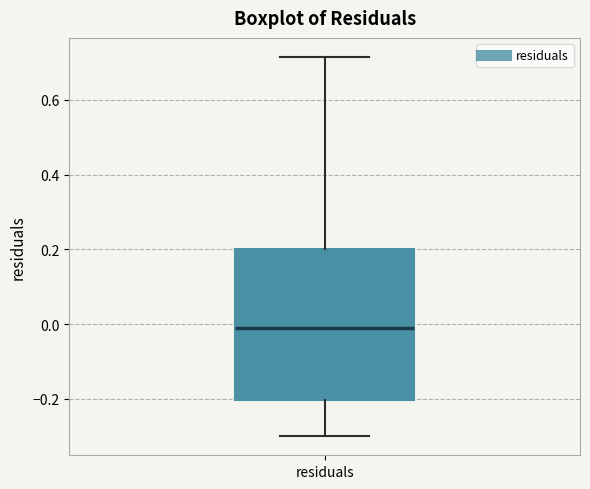

Where is the upper edge of the box for residuals on the y-axis? The values are not printed on the chart, so give them approximately, as read against the axis.

0.20